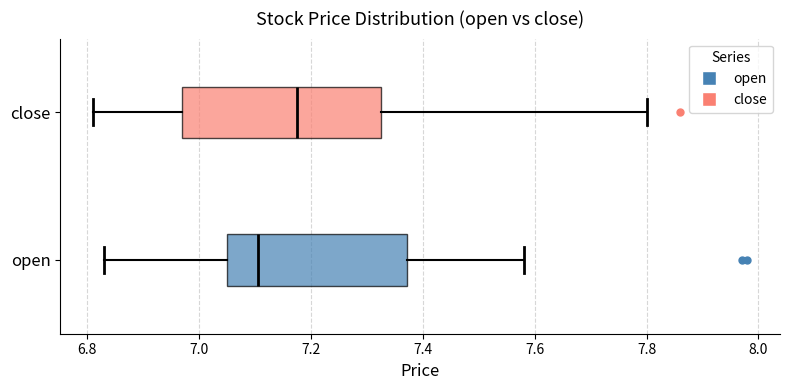

Reading bottom to top, transcribe this box plot: for each box, give where its median line is, the range the box spans, and where its two whiskers end, as read against the x-axis. The values are not printed on the chart, so give them approximately, as read against the axis.

open: median 7.10, box 7.06 to 7.38, whiskers 6.84 to 7.58
close: median 7.18, box 6.98 to 7.32, whiskers 6.82 to 7.80